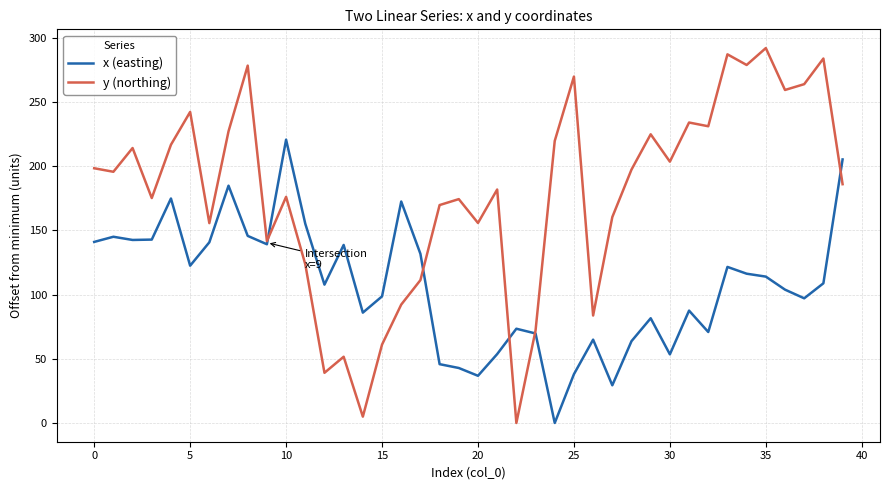

Which series has the widest spread of values?

y (northing)